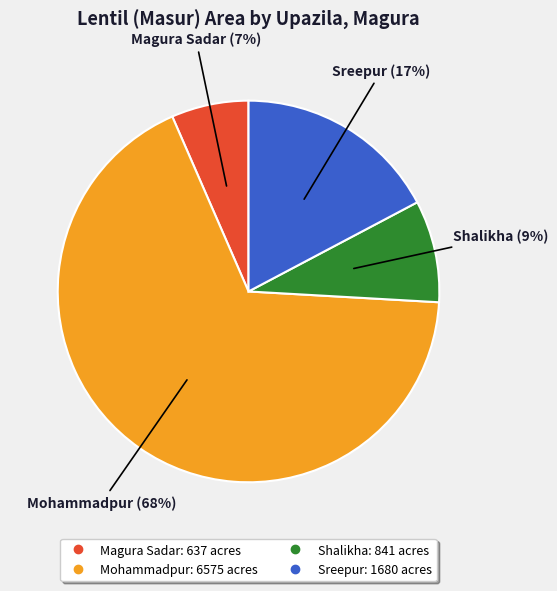

Approximately how many times larger is the value at Magura Sadar compared to Sreepur?

0.4